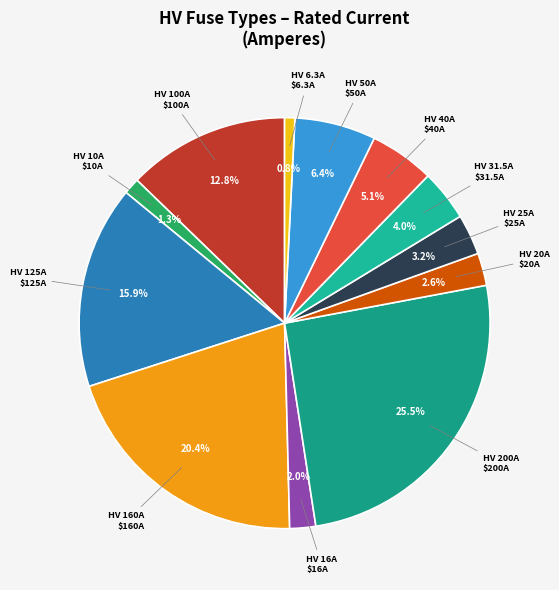

Which slice is the largest?

HV 200A